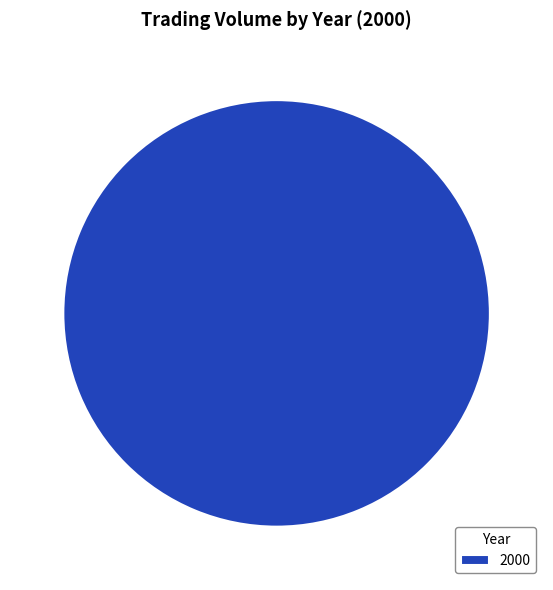

Does any single category account for the majority?

Yes